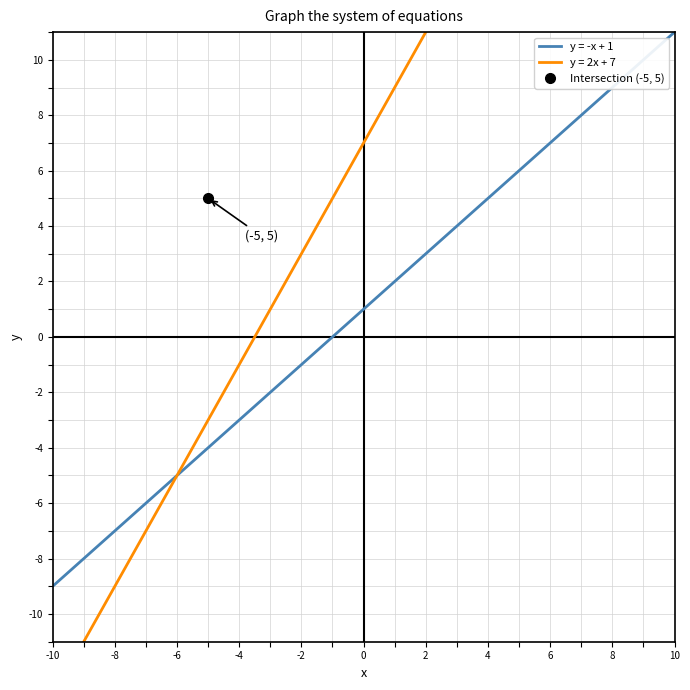

True or false: y = -x + 1 has a value of -3 at -6.

False